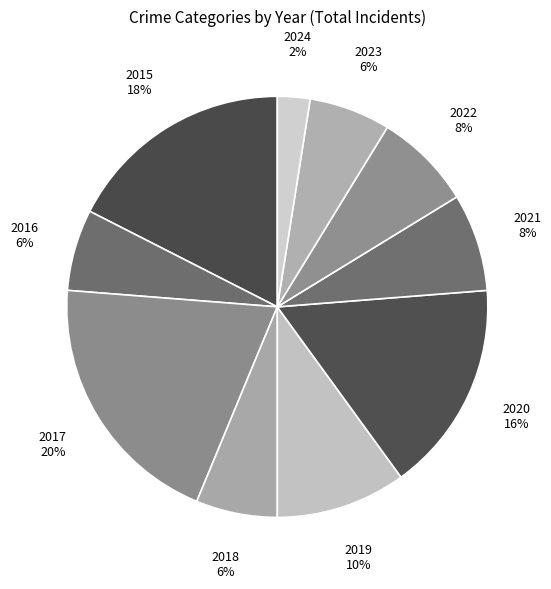

Count the number of slices in the pie.

10